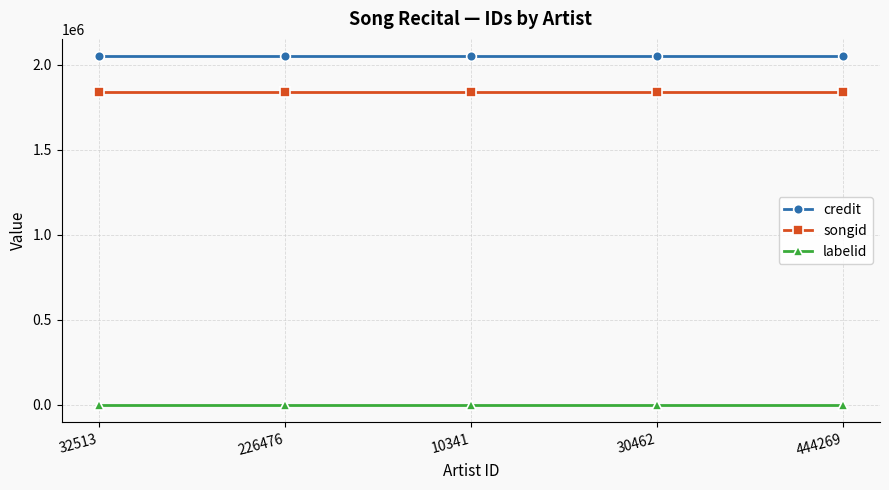

What is the value of the songid point at the 1st from the left?

1842974